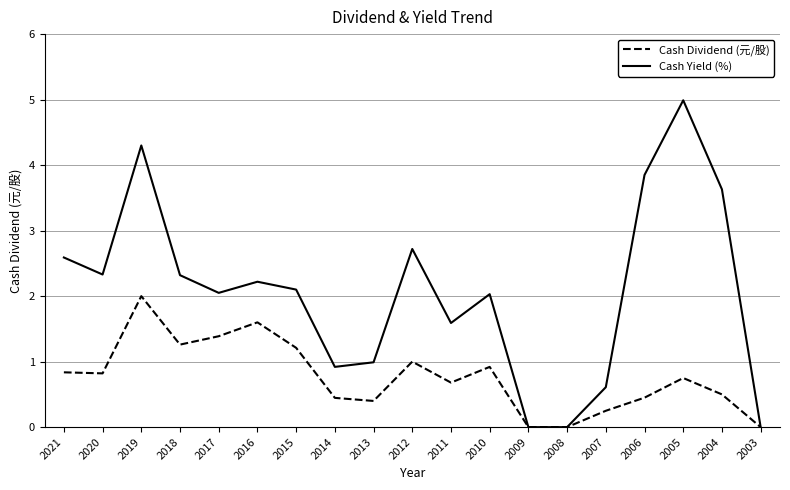

What is the difference between the highest and lowest values at 2016?

0.6